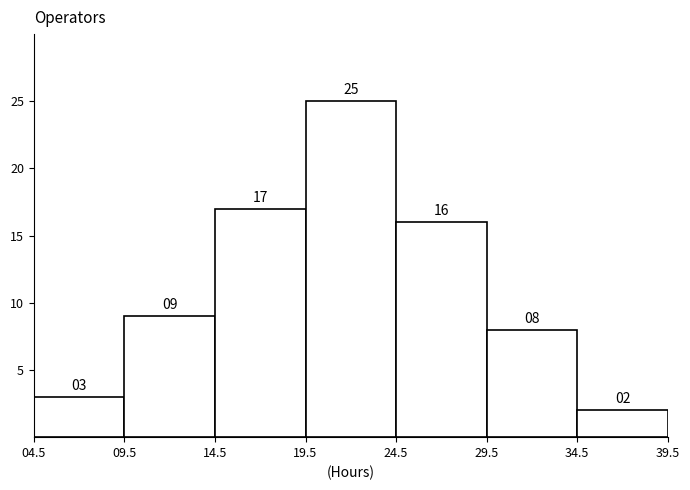

Reading left to right, what are all the values shown in this chart?

04.5=3	09.5=9	14.5=17	19.5=25	24.5=16	29.5=8	34.5=2